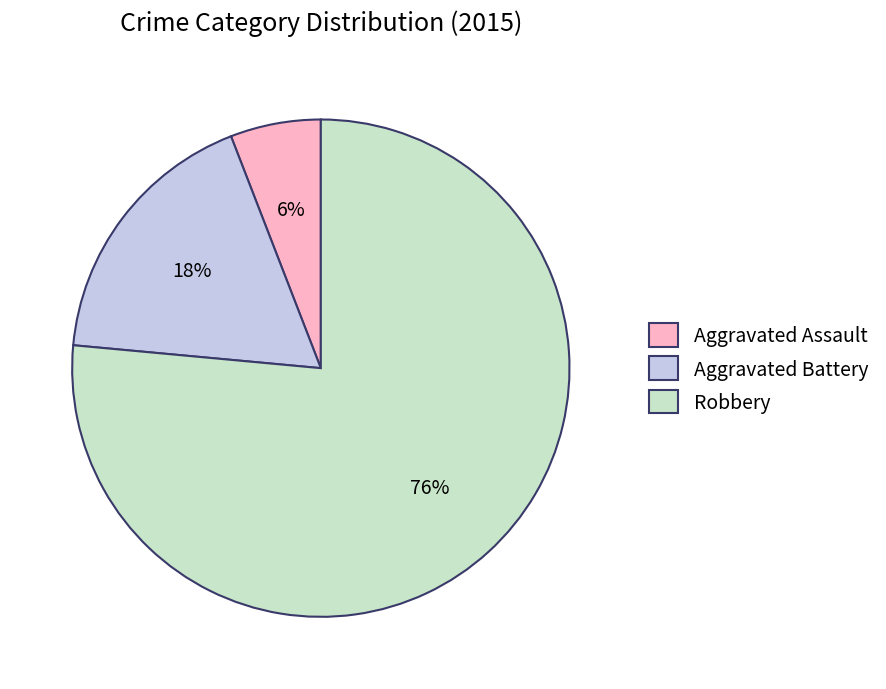

Is it true that Aggravated Battery is 18% of the pie?

True